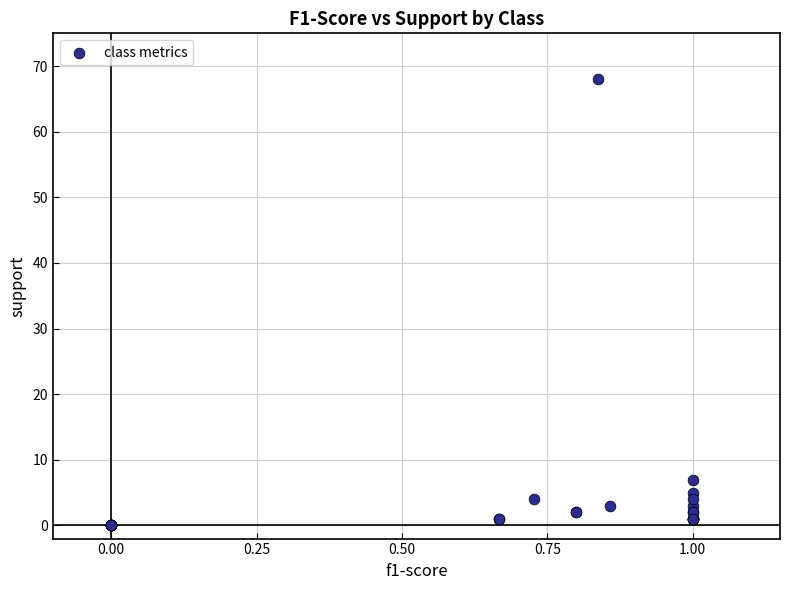

What Y value in the scatter plot is closest to 34?

7